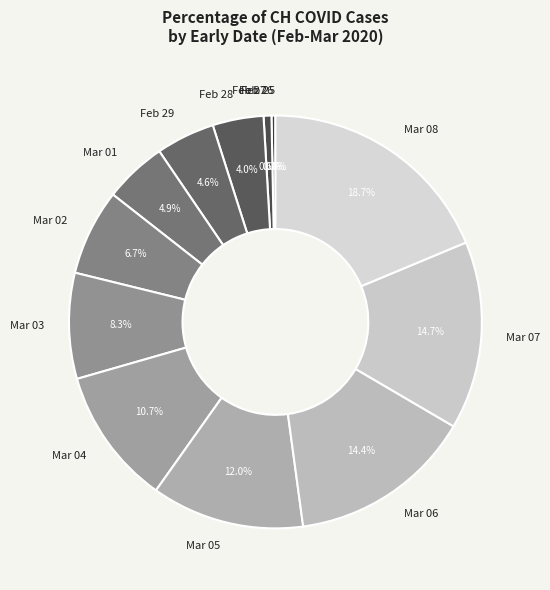

Does 2020-03-09 account for over 50% of the chart?

No